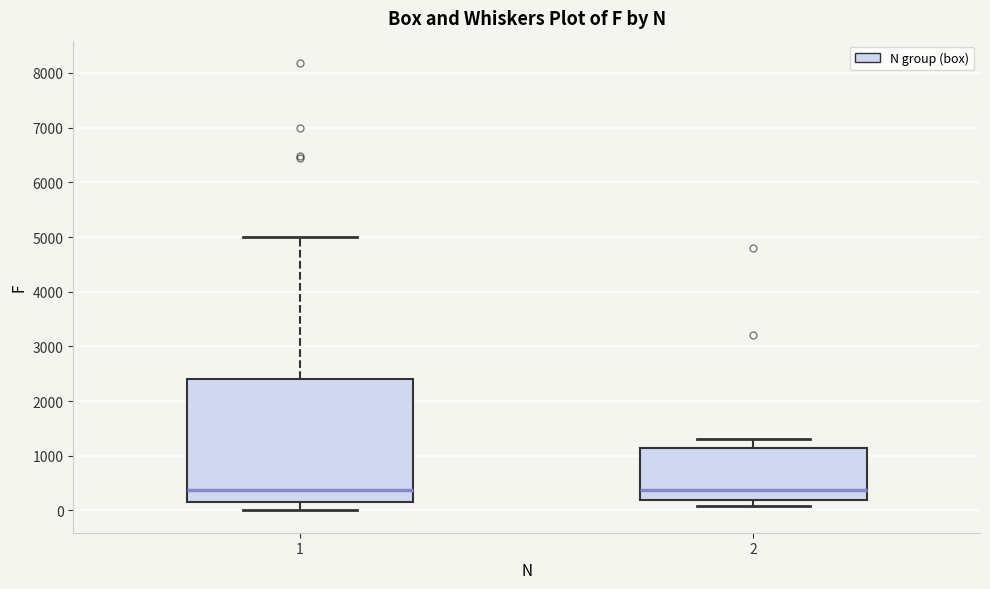

Reading left to right, transcribe this box plot: for each box, give where its median line is, the range the box spans, and where its two whiskers end, as read against the y-axis. The values are not printed on the chart, so give them approximately, as read against the axis.

1: median 400, box 100 to 2400, whiskers 0 to 5000
2: median 400, box 200 to 1100, whiskers 100 to 1300